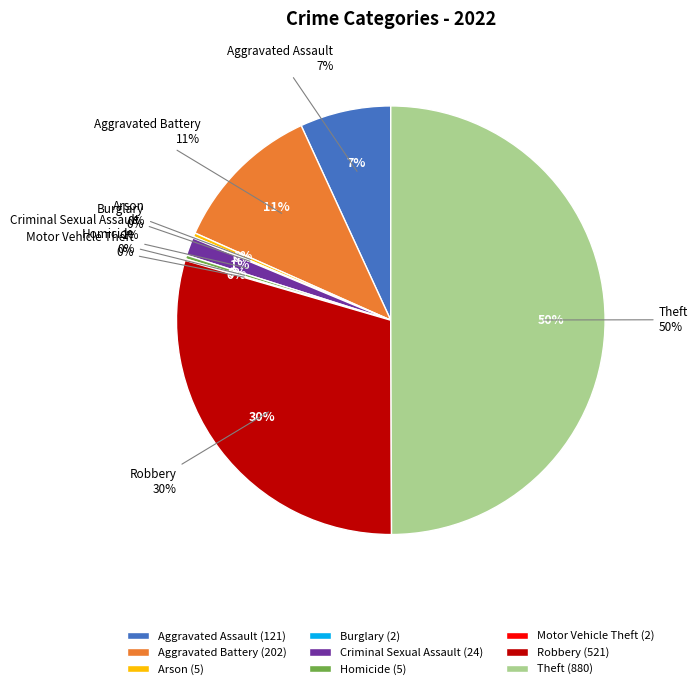

True or false: Arson accounts for 0% of the total.

True